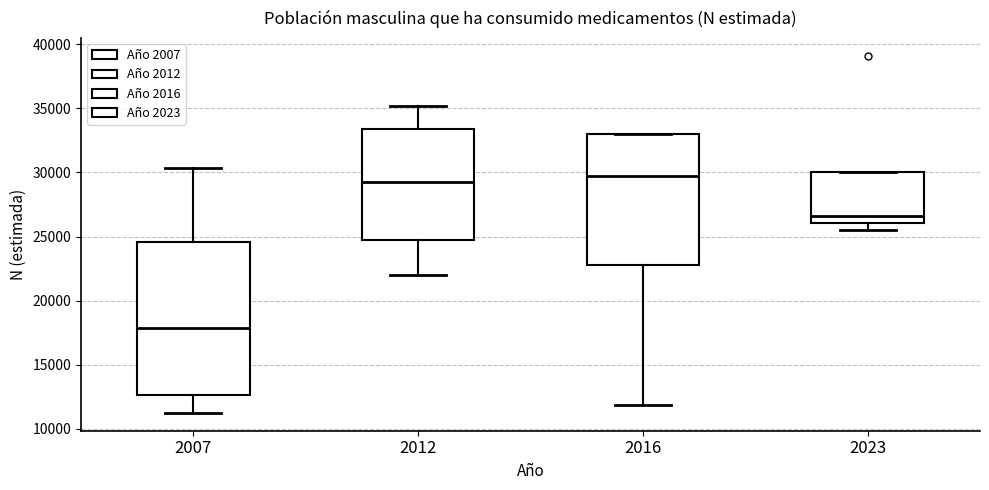

Which box's median line is the lowest?

2007